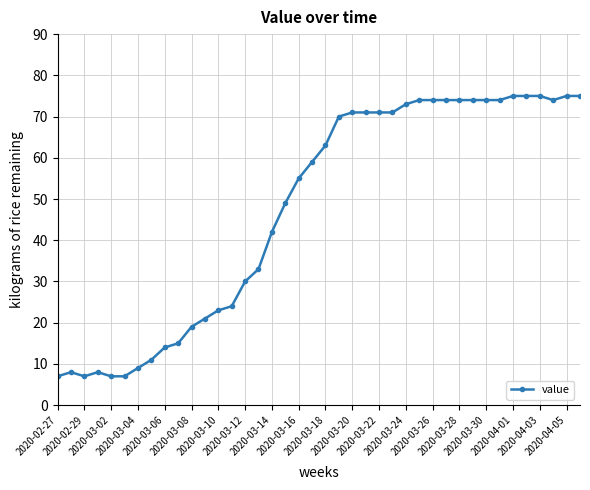

Reading left to right, list all the values displayed in this chart.

7	8	7	8	7	7	9	11	14	15	19	21	23	24	30	33	42	49	55	59	63	70	71	71	71	71	73	74	74	74	74	74	74	74	75	75	75	74	75	75